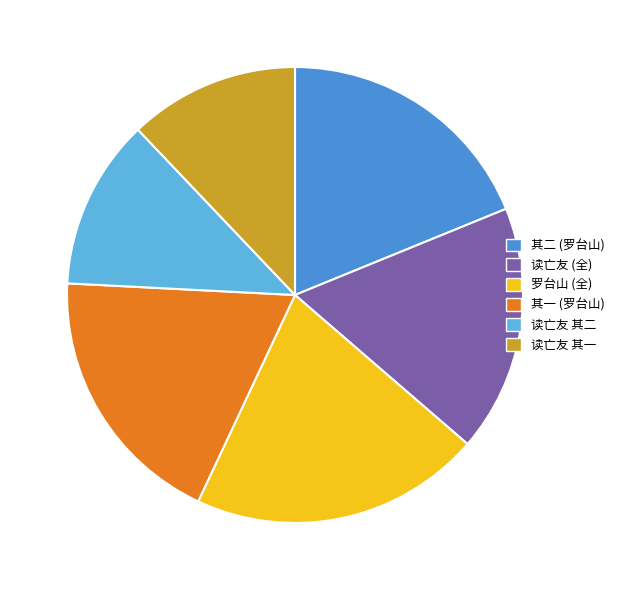

Approximately how many times larger is the value at 读亡友 其一 compared to 读亡友 (全)?

0.7